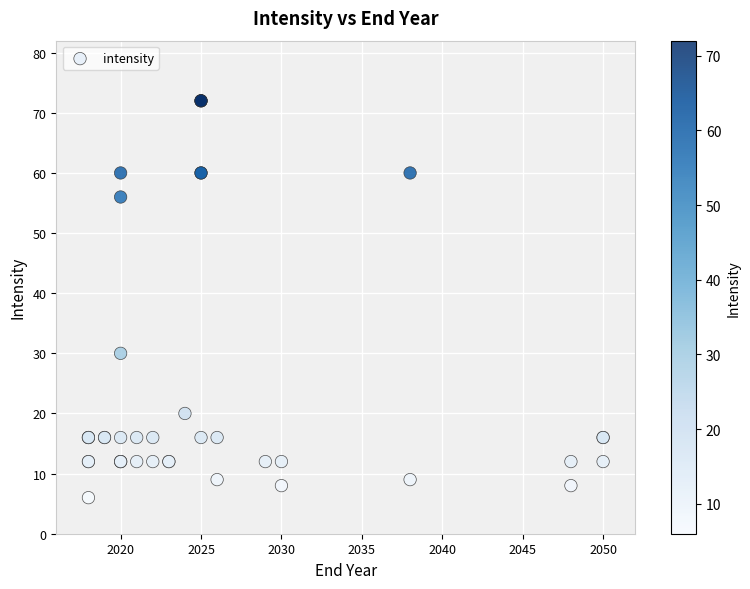

What Y value in the scatter plot is closest to 39?

30